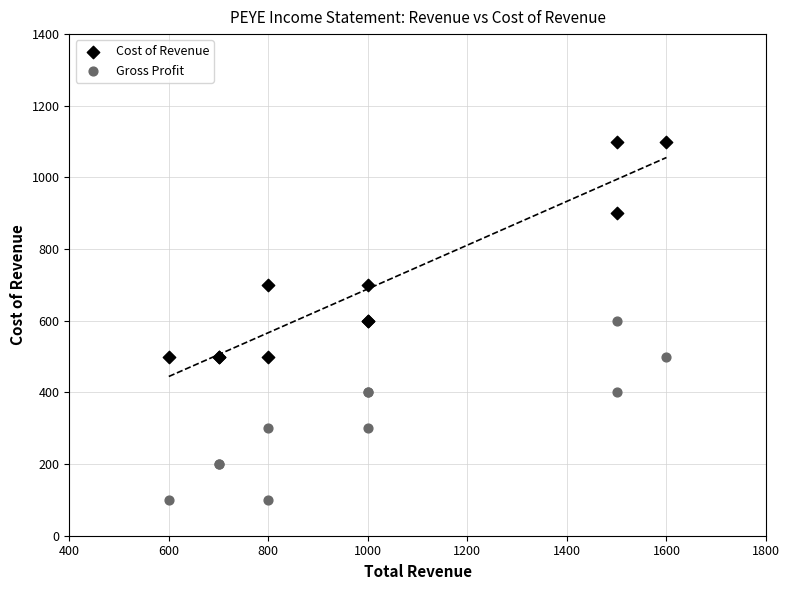

Which series contains the highest Y value?

Cost of Revenue